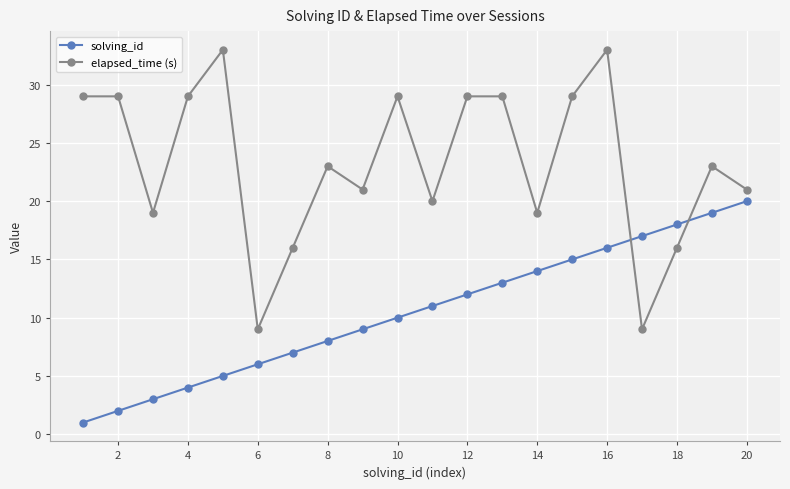

What is the sum of all elapsed_time (s) values?

465